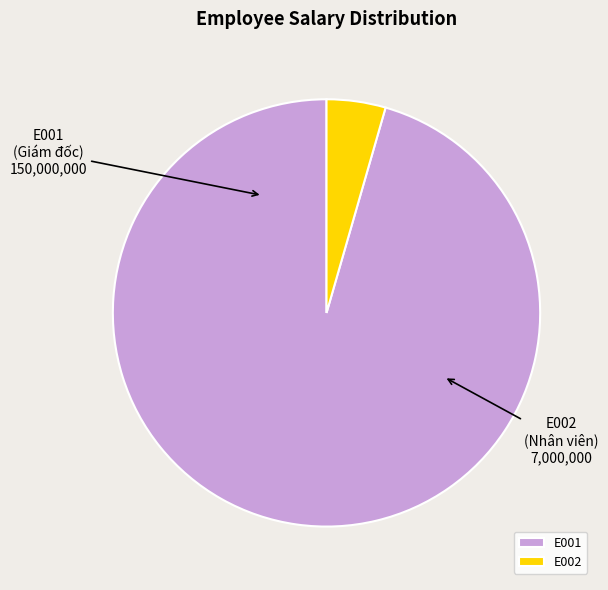

How many slices are in this pie chart?

2